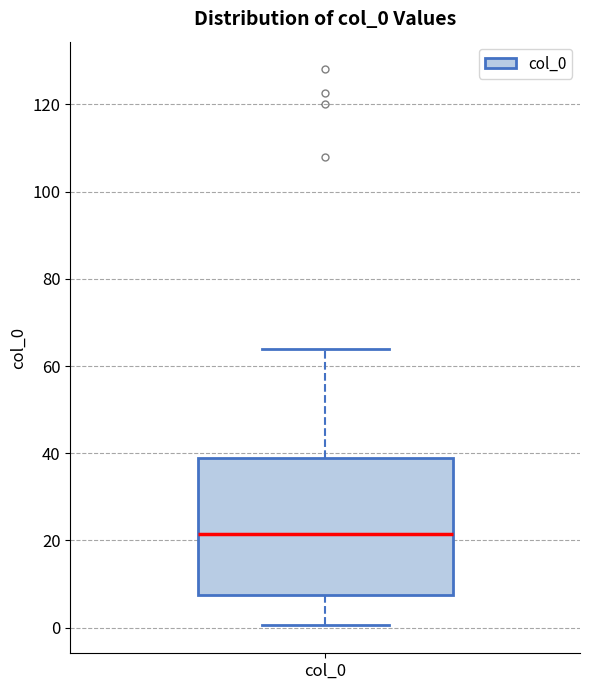

Read this box plot against the y-axis: the position of the median line, the range covered by the box, and the ends of both whiskers. The values are not printed on the chart, so give them approximately, as read against the axis.

median 22, box 8 to 40, whiskers 0 to 64